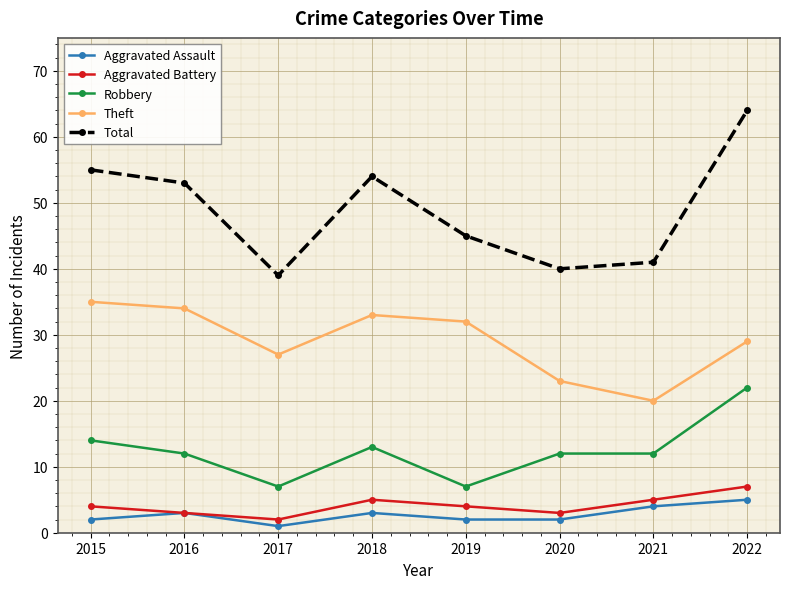

How many series are shown in this chart?

5